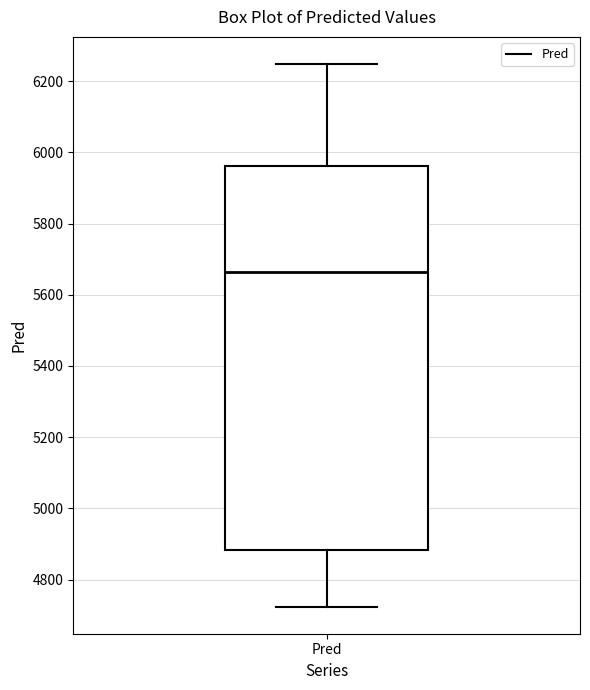

Read this box plot against the y-axis: the position of the median line, the range covered by the box, and the ends of both whiskers. The values are not printed on the chart, so give them approximately, as read against the axis.

median 5660, box 4880 to 5960, whiskers 4720 to 6240